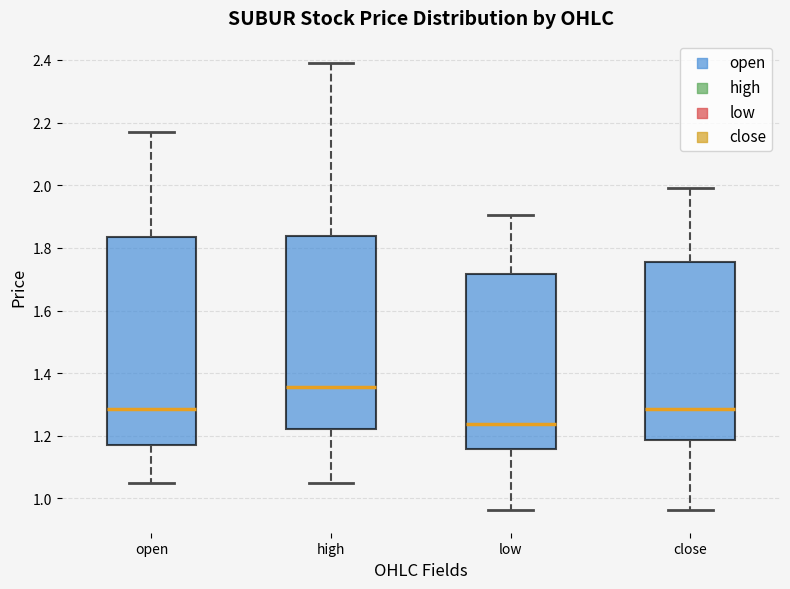

Which box's median line is the highest?

high